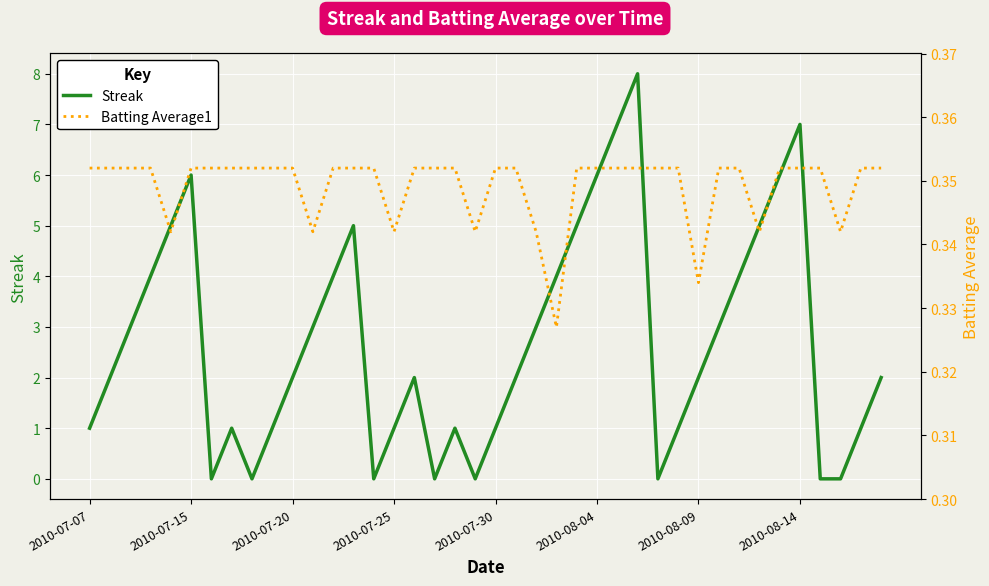

What are all the series names shown in the legend?

Streak, Batting Average1